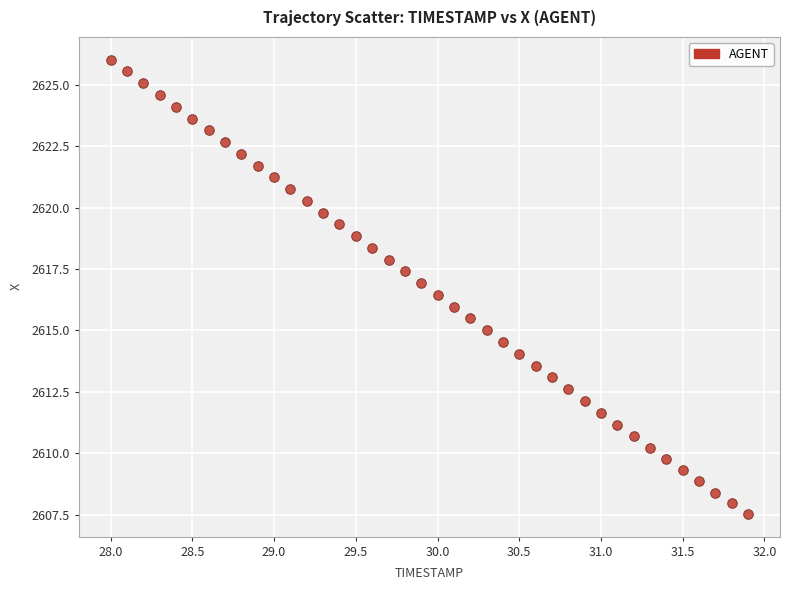

What is the range of Y values (max minus min)?

18.5